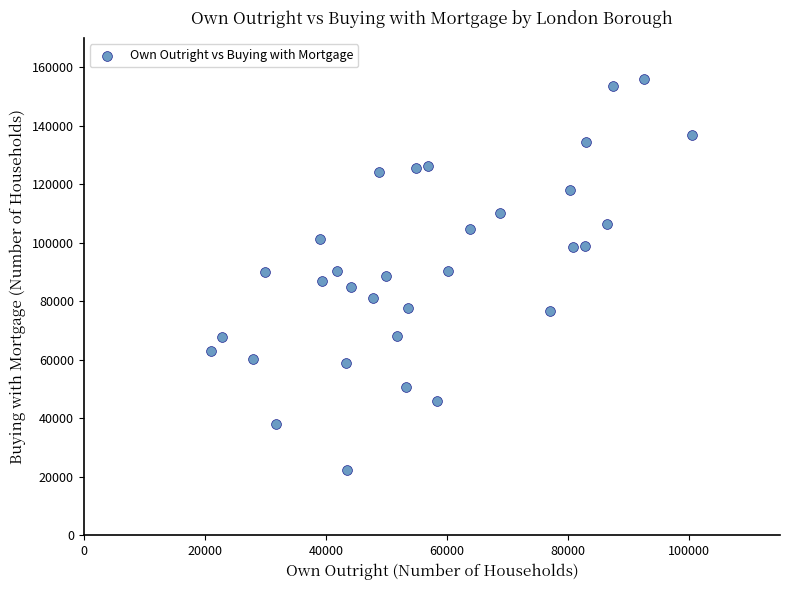

What is the range of Y values (max minus min)?

133700